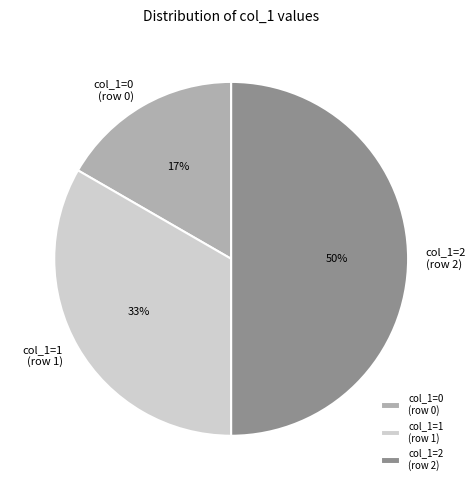

Is col_1=1 (row 1) the majority of the pie?

No